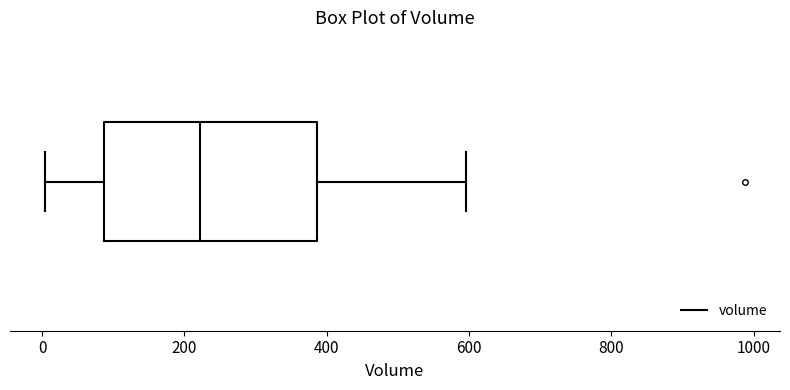

Transcribe this box plot: give where the median line is, the range the box spans, and where the two whiskers end, as read against the x-axis. The values are not printed on the chart, so give them approximately, as read against the axis.

median 220, box 80 to 380, whiskers 0 to 600